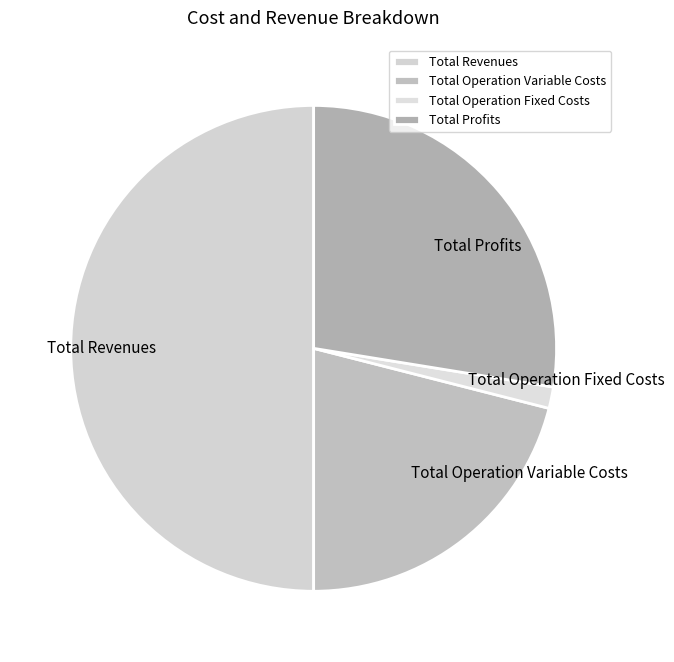

Is Total Operation Variable Costs the majority of the pie?

No